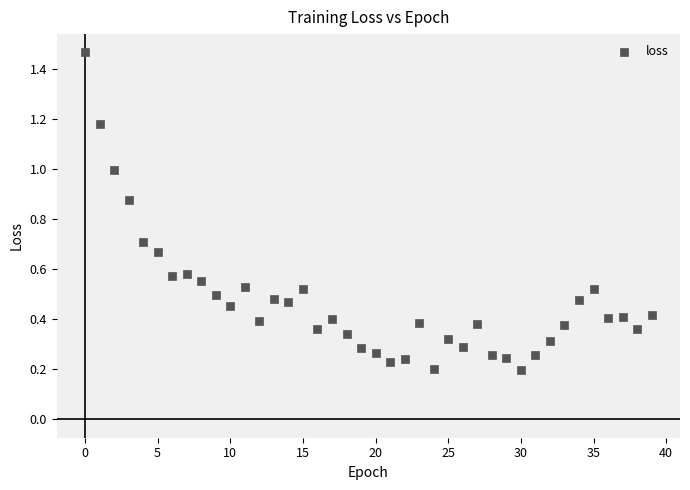

How many data points are displayed?

40